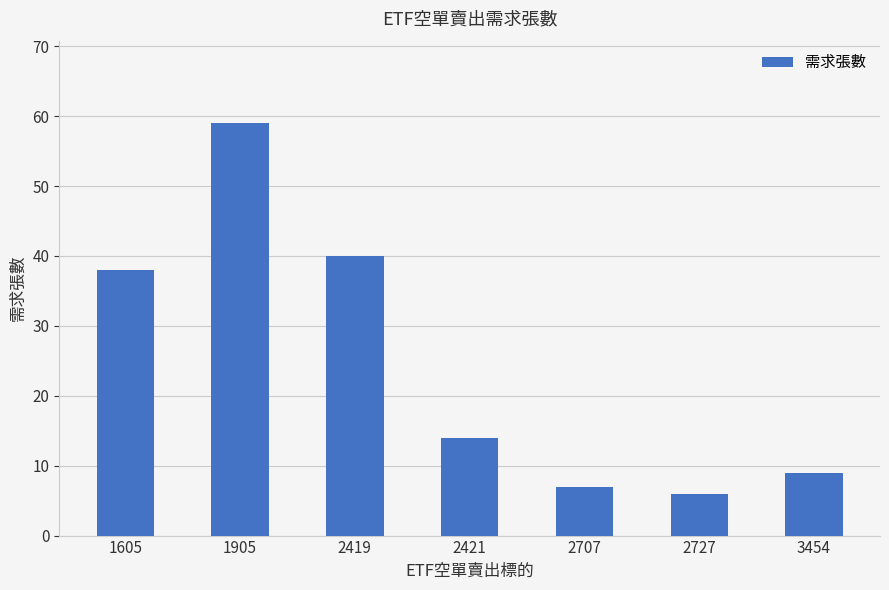

How many series are shown in this chart?

1